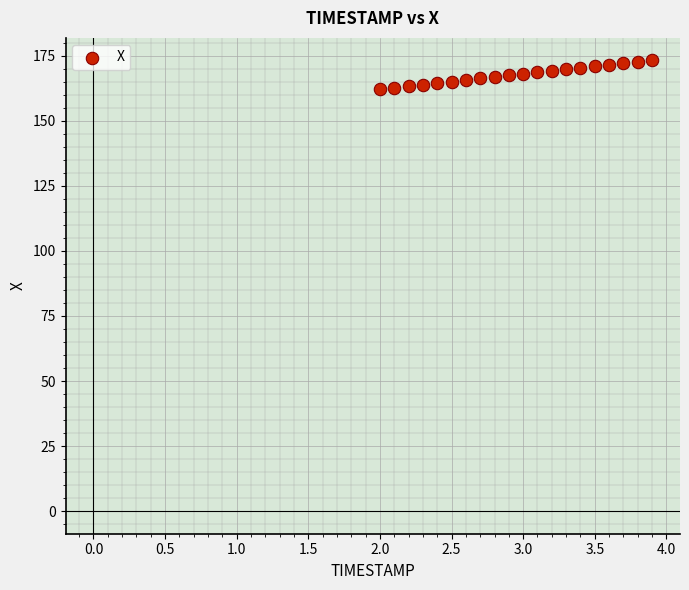

What is the range of Y values (max minus min)?

11.1